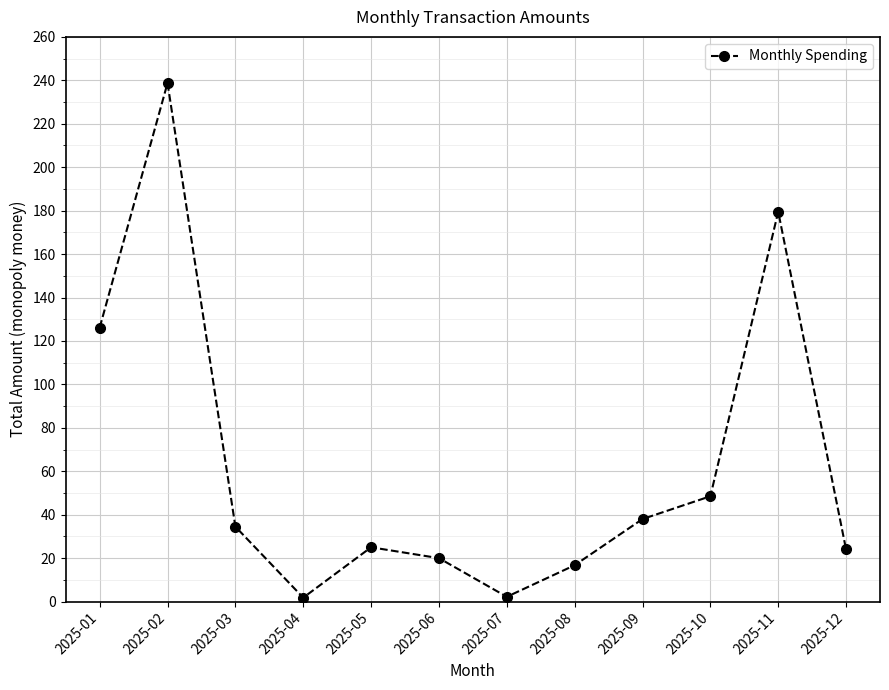

Where is the first local minimum?

2025-04